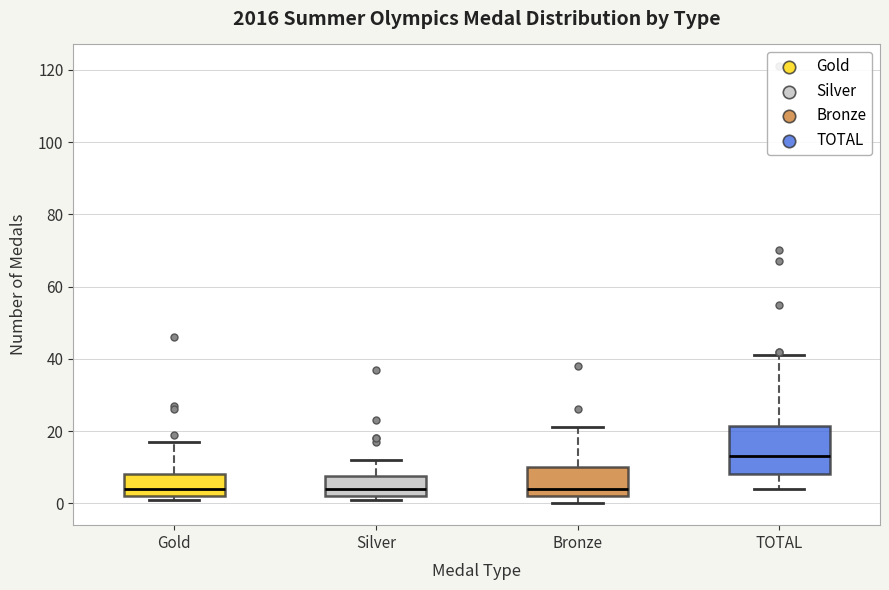

Where is the lower edge of the box for Gold on the y-axis? The values are not printed on the chart, so give them approximately, as read against the axis.

2